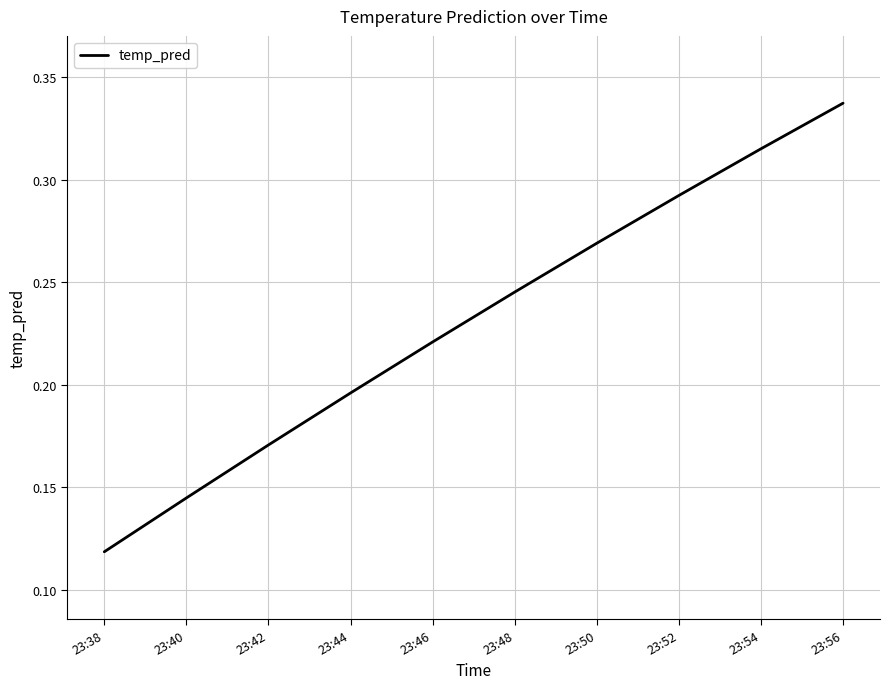

Rank the categories by value from lowest to highest.

23:38, 23:40, 23:42, 23:44, 23:46, 23:48, 23:50, 23:52, 23:54, 23:56